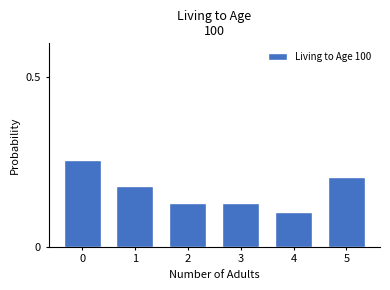

Which has a higher value, 5 or 2?

5